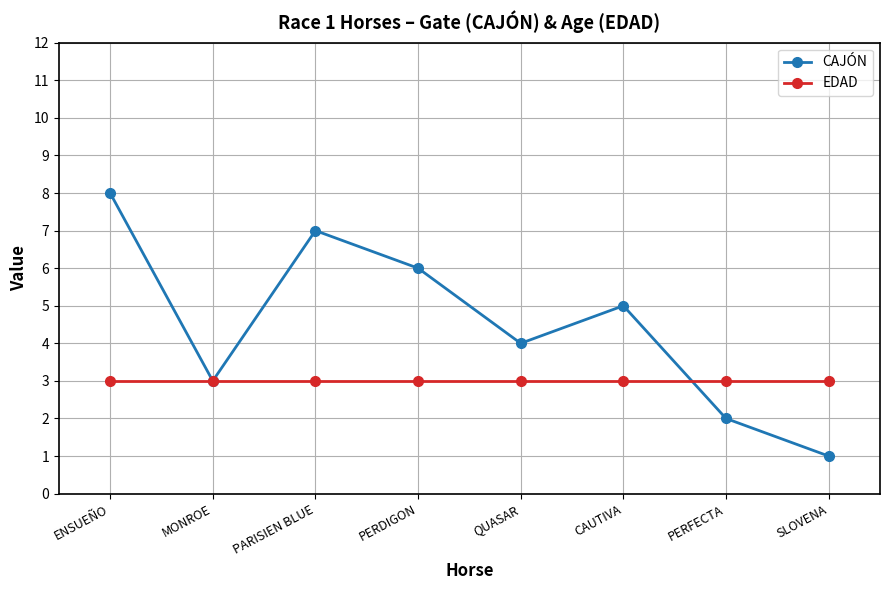

Which series has the widest spread of values?

CAJÓN